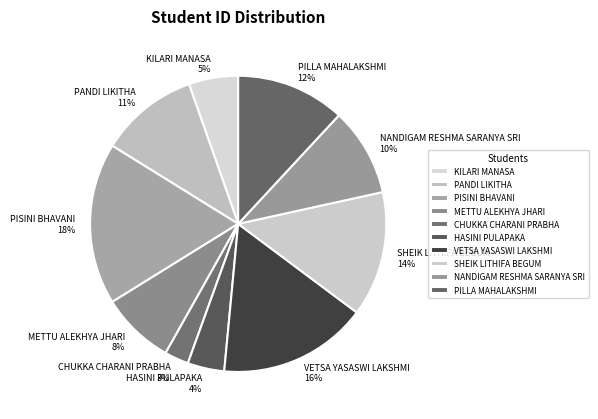

To the nearest percent, what is the combined percentage of PANDI LIKITHA and HASINI PULAPAKA?

15%